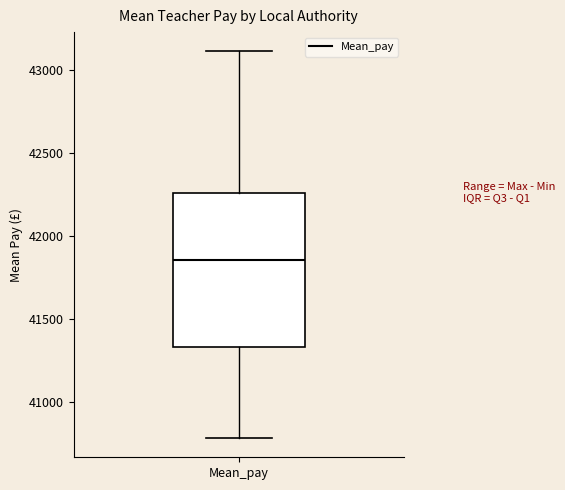

Where does the median line of the box for Mean_pay sit on the y-axis? The values are not printed on the chart, so give them approximately, as read against the axis.

41850